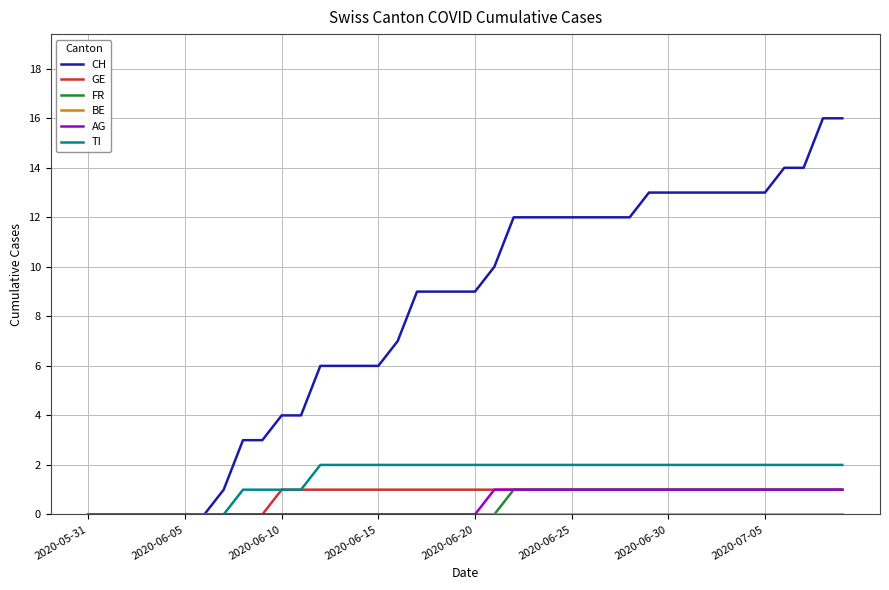

Which series has the largest range (max minus min)?

CH